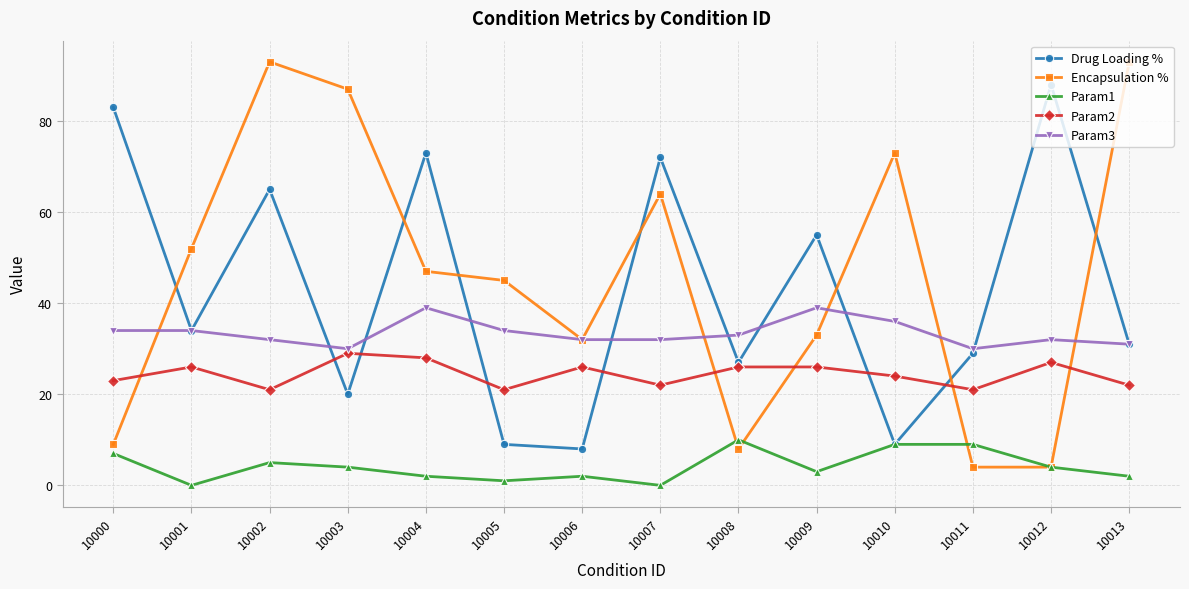

At which label does Drug Loading % reach its peak?

10012